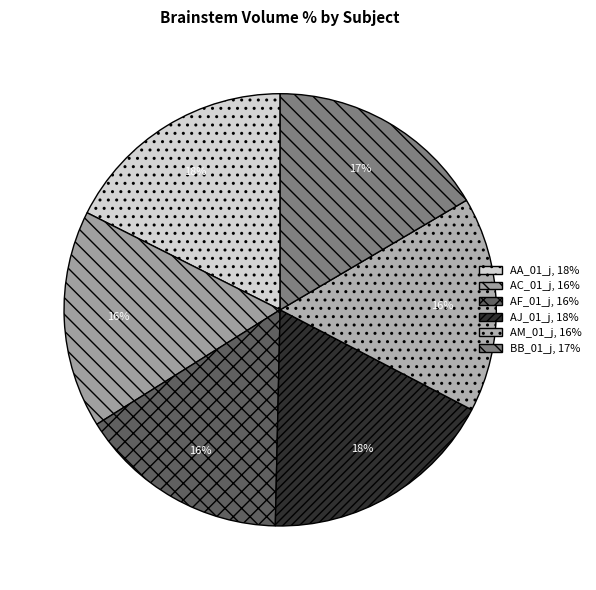

Which slice is the largest?

AJ_01_j